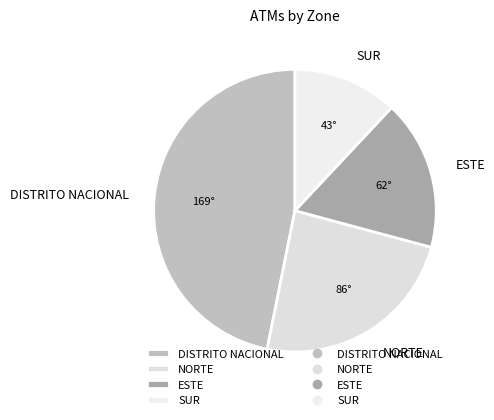

Does ESTE account for over 50% of the chart?

No